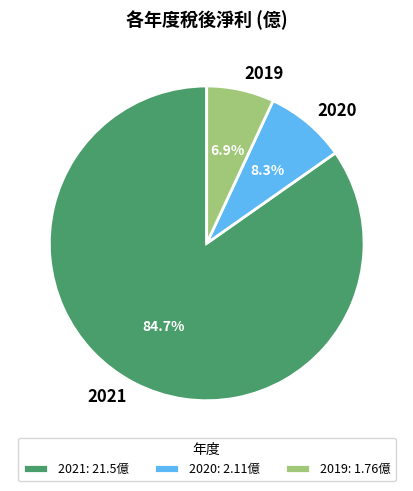

What percentage is NOT represented by 2019?

93.1%